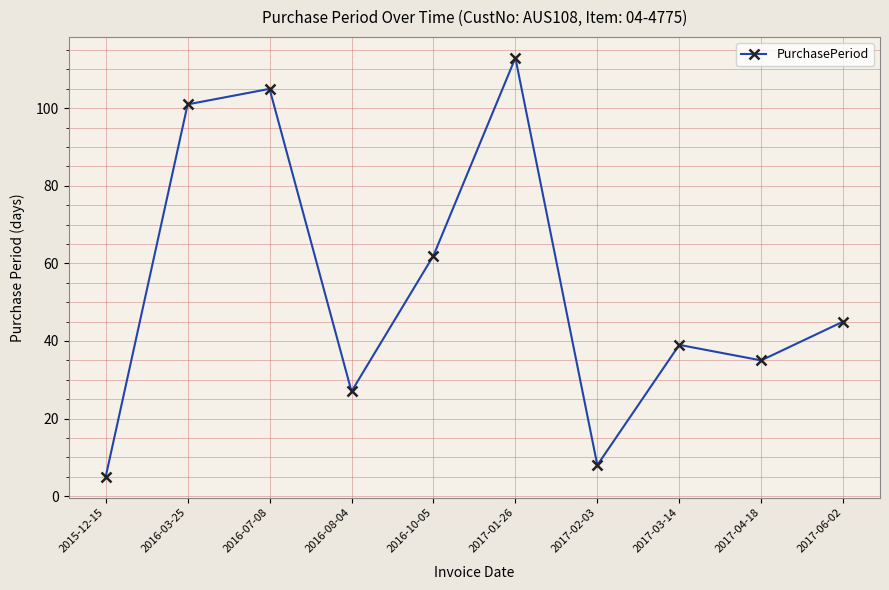

What is the label of the 5th point from the right?

2017-01-26